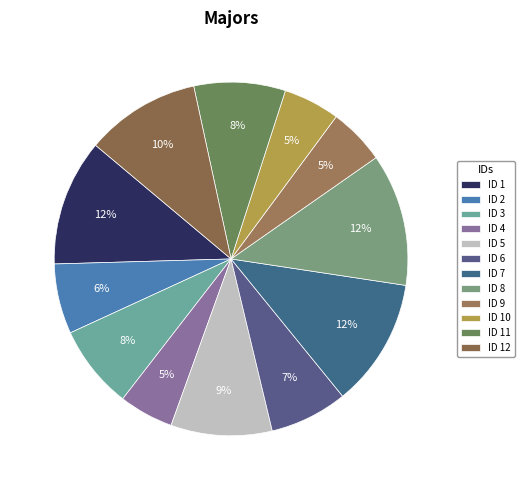

How many slices are in this pie chart?

12